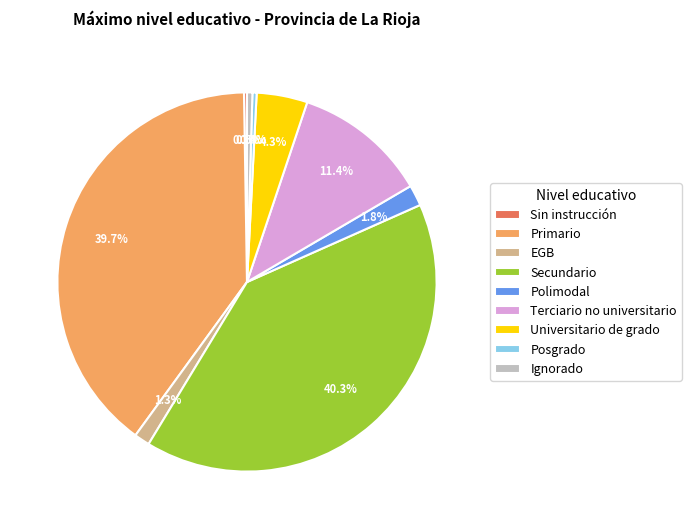

What percentage do Polimodal and Secundario together represent?

42.1%